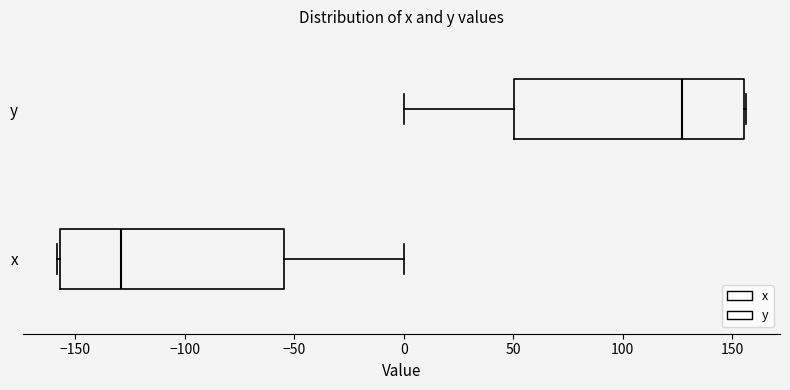

Reading bottom to top, read every box against the x-axis: the position of its median line, the range the box covers, and the ends of its whiskers. The values are not printed on the chart, so give them approximately, as read against the axis.

x: median -130, box -155 to -55, whiskers -160 to 0
y: median 125, box 50 to 155, whiskers 0 to 155